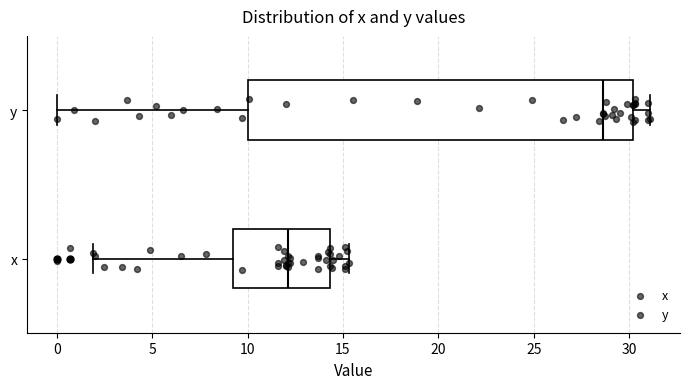

Reading bottom to top, read every box against the x-axis: the position of its median line, the range the box covers, and the ends of its whiskers. The values are not printed on the chart, so give them approximately, as read against the axis.

x: median 12.0, box 9.0 to 14.5, whiskers 2.0 to 15.5
y: median 28.5, box 10.0 to 30.0, whiskers 0.0 to 31.0